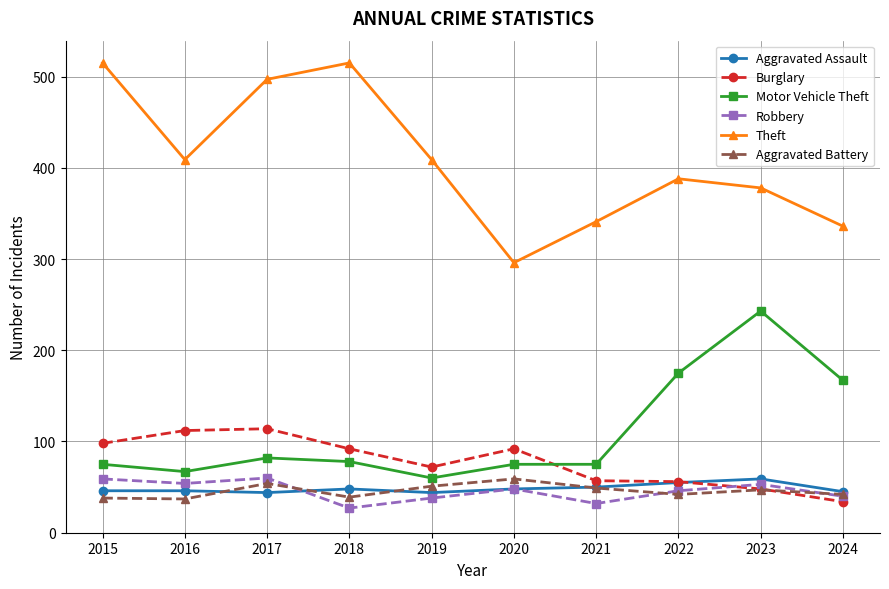

What is the difference between the highest and lowest values at 2017?

453